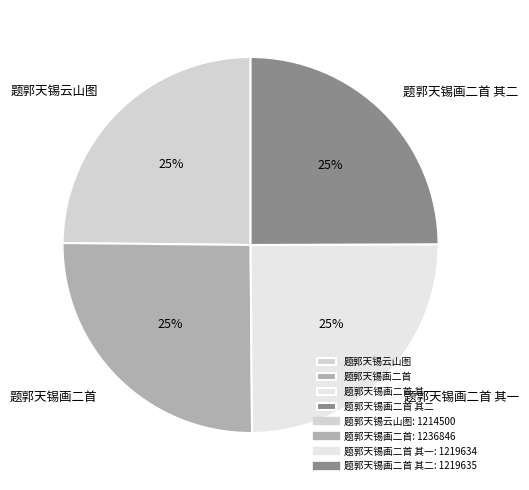

How many slices are in this pie chart?

4